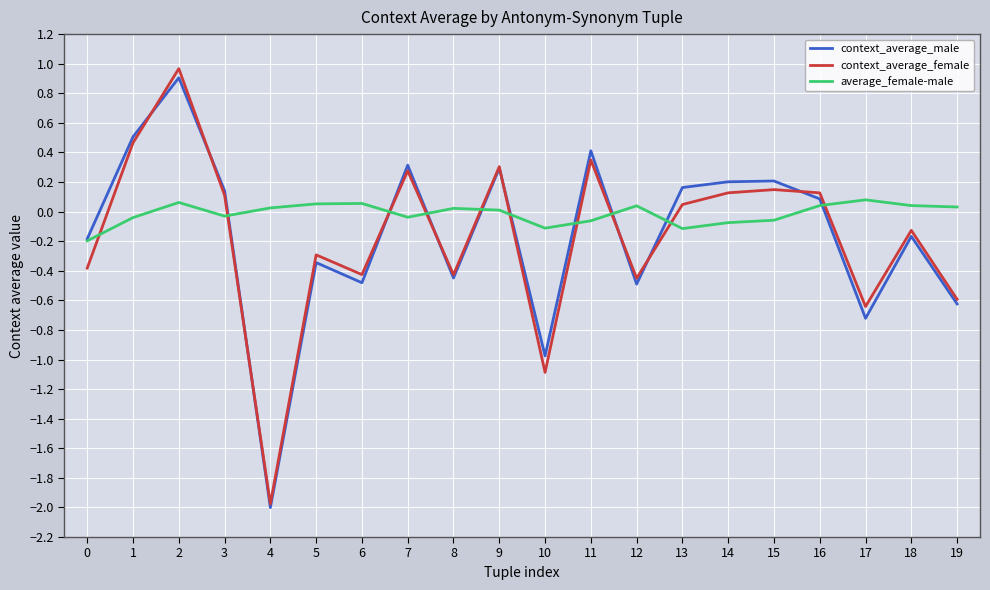

Which series has the largest total across all categories?

average_female-male